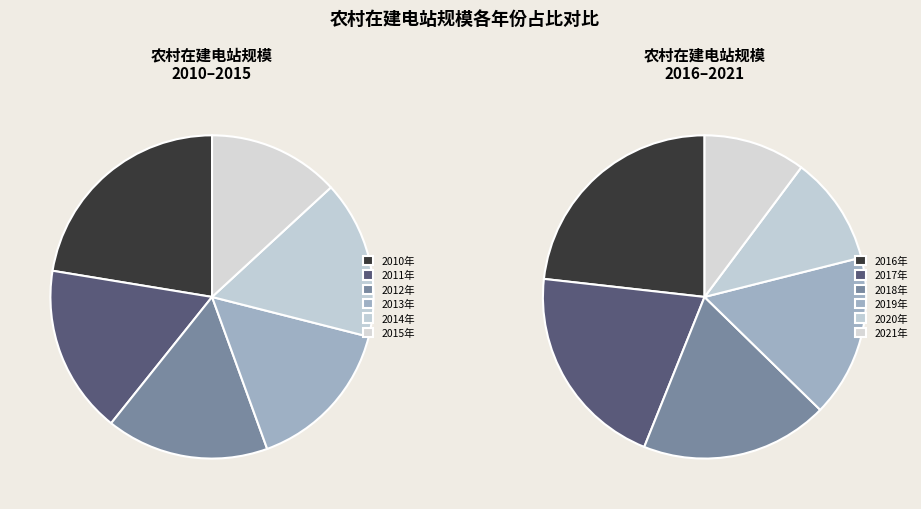

Which slice is the largest?

2010年